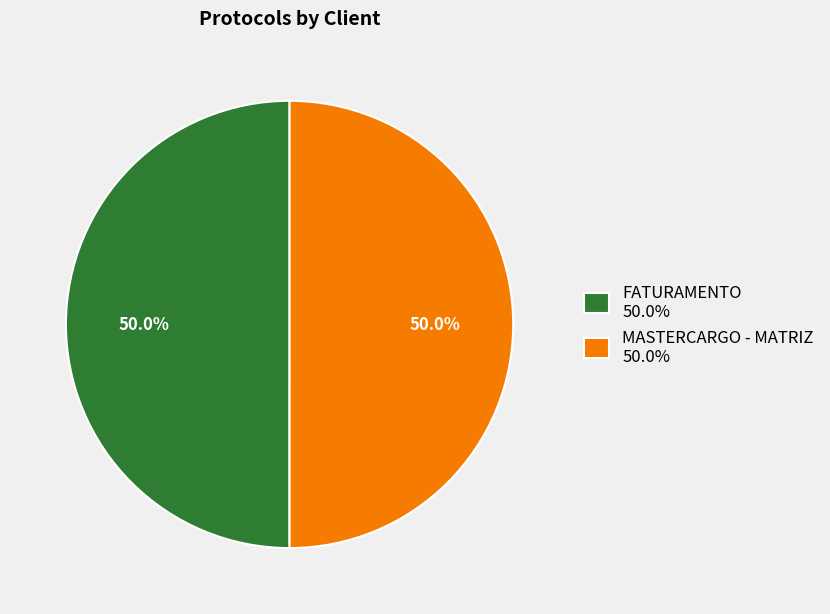

To the nearest percent, what percentage of the pie is MASTERCARGO - MATRIZ?

50%